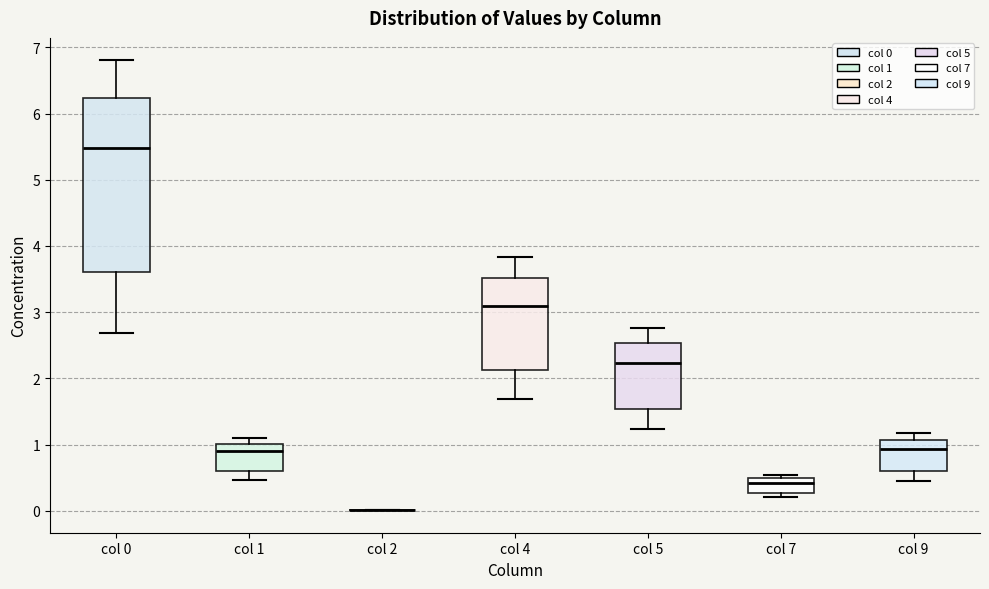

Reading left to right, transcribe this box plot: for each box, give where its median line is, the range the box spans, and where its two whiskers end, as read against the y-axis. The values are not printed on the chart, so give them approximately, as read against the axis.

col 0: median 5.5, box 3.6 to 6.2, whiskers 2.7 to 6.8
col 1: median 0.9, box 0.6 to 1.0, whiskers 0.5 to 1.1
col 2: box collapsed to a line at 0.0, whiskers 0.0 to 0.0
col 4: median 3.1, box 2.1 to 3.5, whiskers 1.7 to 3.8
col 5: median 2.2, box 1.5 to 2.5, whiskers 1.2 to 2.8
col 7: median 0.4, box 0.3 to 0.5, whiskers 0.2 to 0.5 (just above the box's upper edge)
col 9: median 0.9, box 0.6 to 1.1, whiskers 0.5 to 1.2